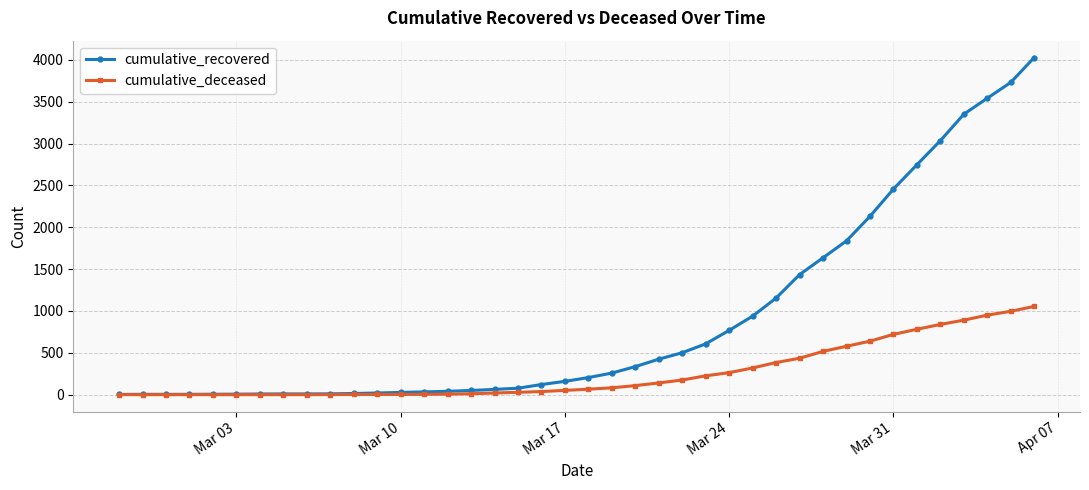

Rank the series by their maximum value, from lowest to highest.

cumulative_deceased, cumulative_recovered